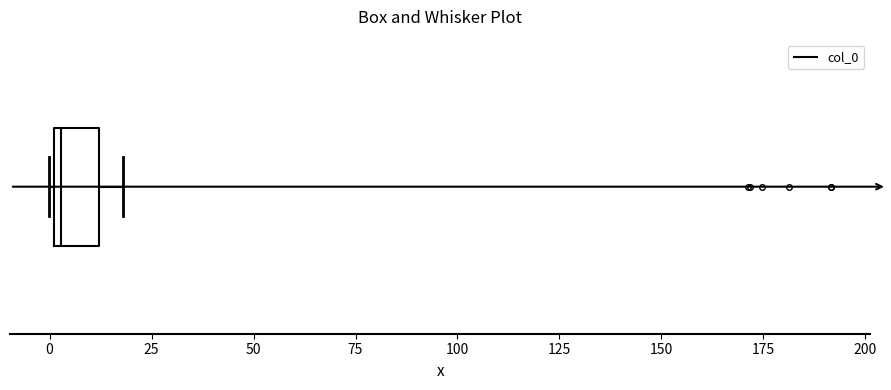

Transcribe this box plot: give where the median line is, the range the box spans, and where the two whiskers end, as read against the x-axis. The values are not printed on the chart, so give them approximately, as read against the axis.

median 5, box 0 to 10, whiskers 0 to 20